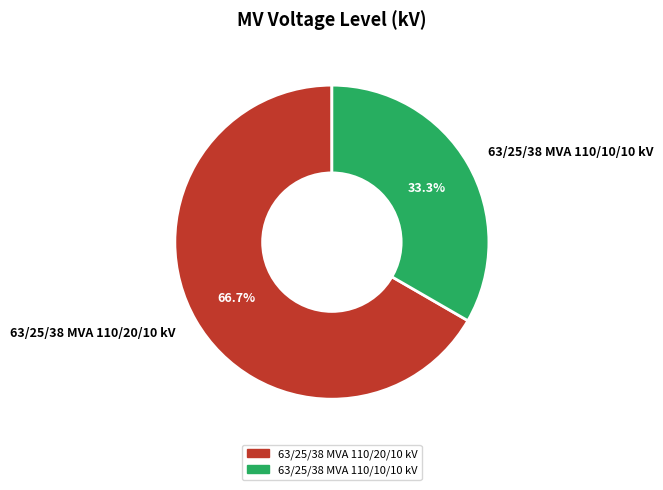

To the nearest percent, what portion does 63/25/38 MVA 110/20/10 kV represent?

67%